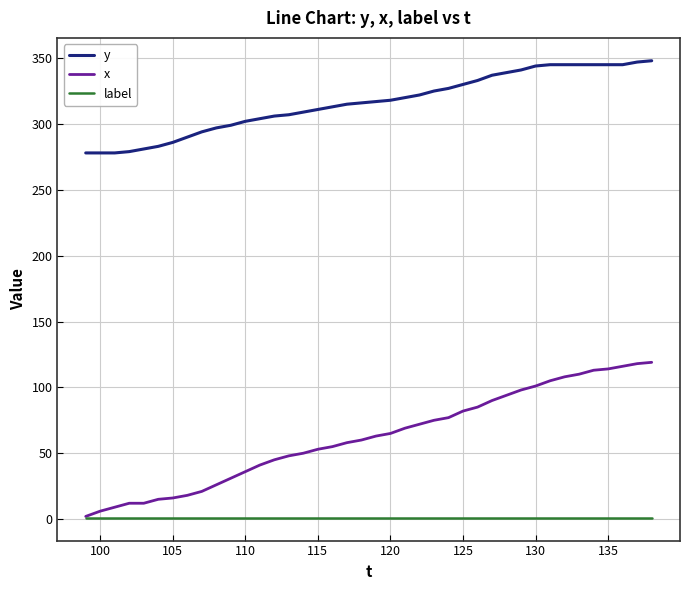

What is the minimum value for y?

278